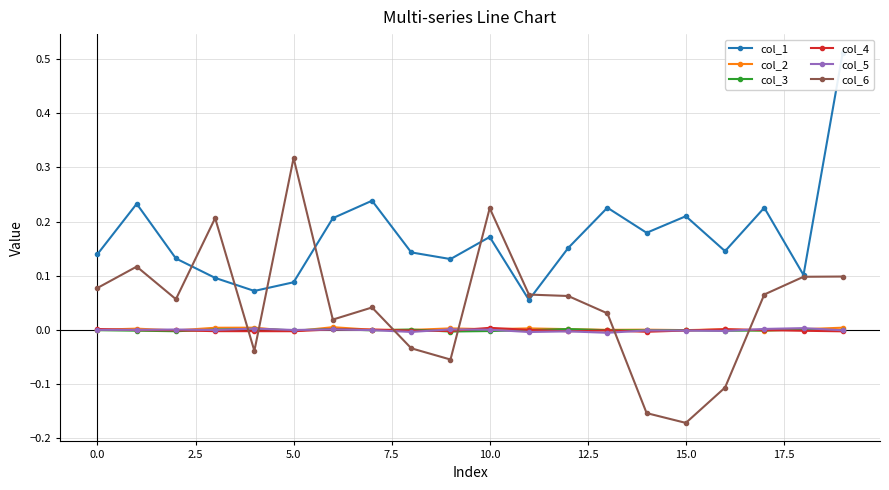

How many series are shown in this chart?

6